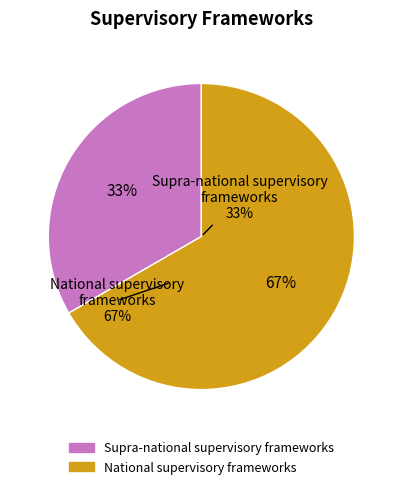

Combined, do Supra-national supervisory frameworks and National supervisory frameworks account for over 50%?

Yes